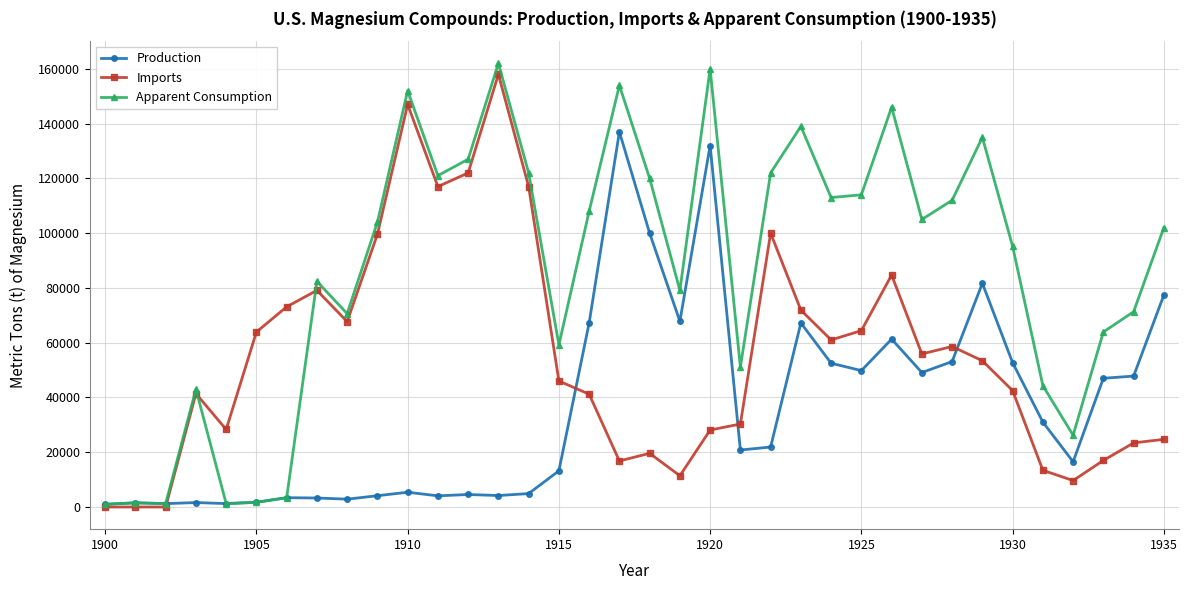

Which series has the largest total across all categories?

Apparent Consumption